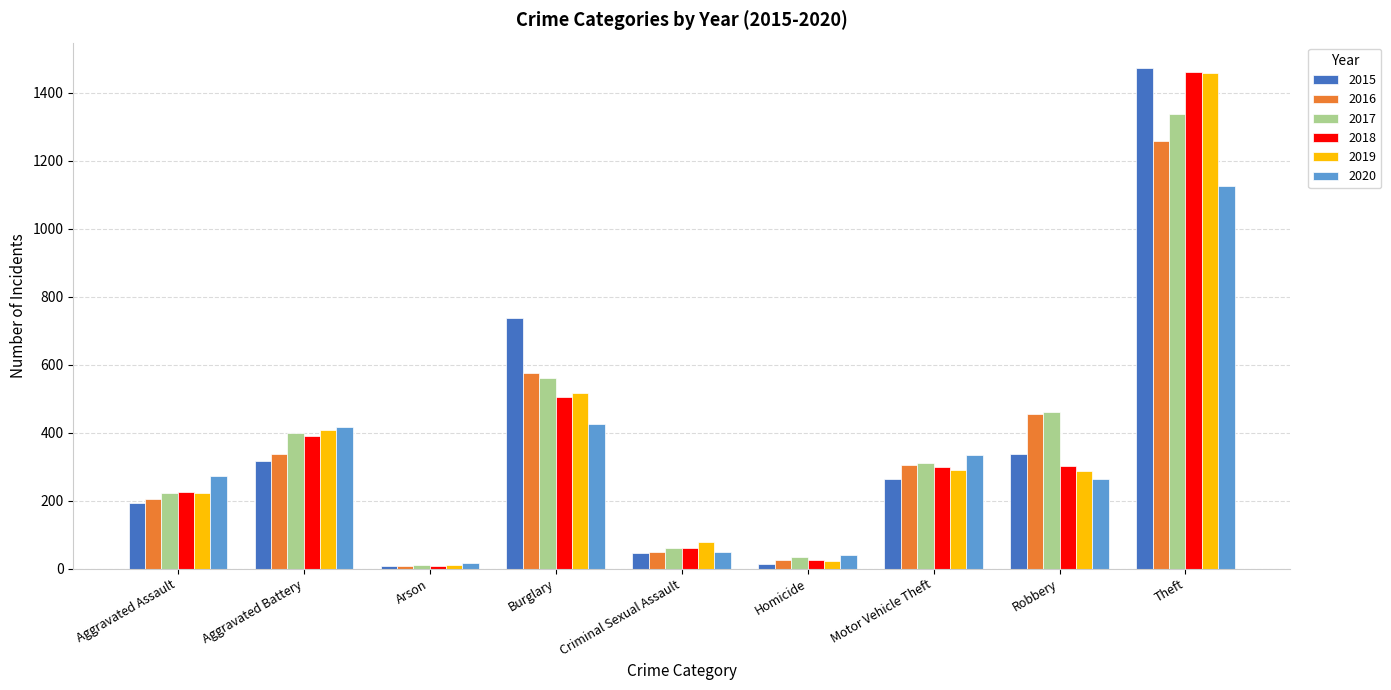

What is the maximum value for 2019?

1459